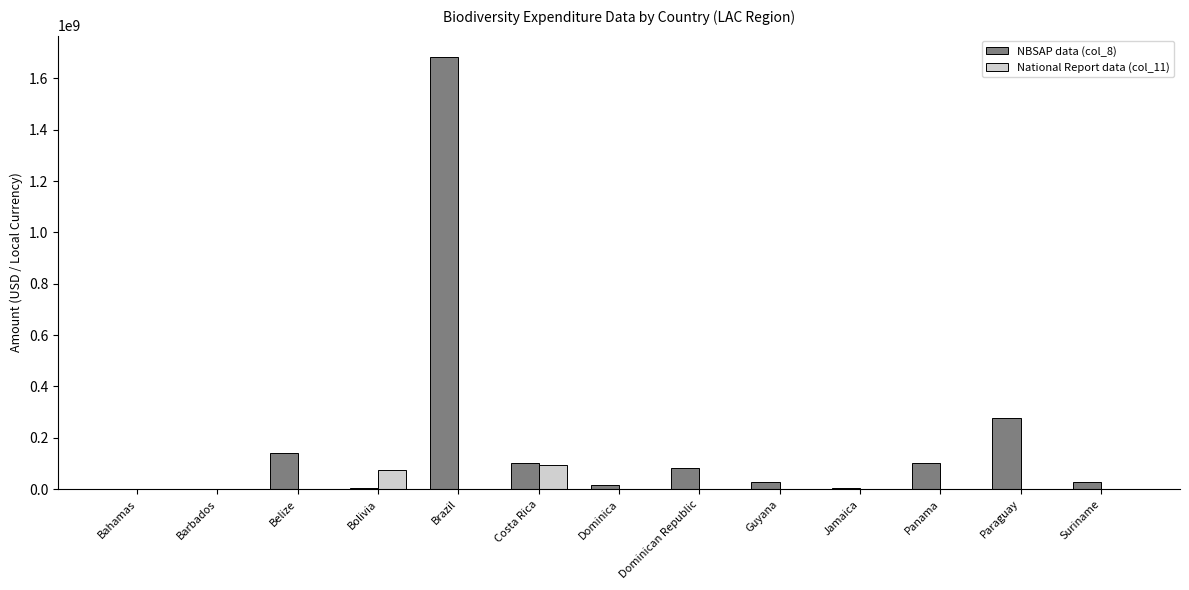

Is it true that NBSAP data (col_8) equals 2437325430.3 at Brazil?

False